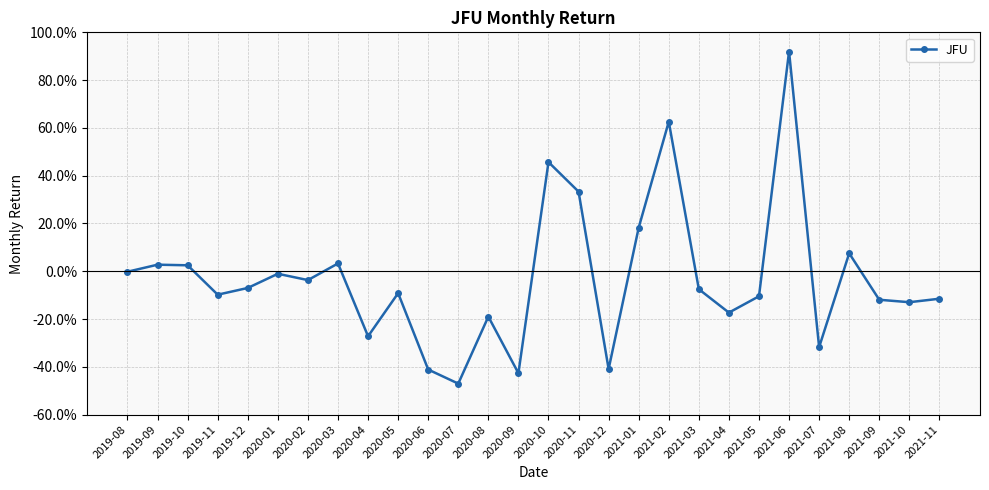

Is this an area chart (filled region under the line)?

No